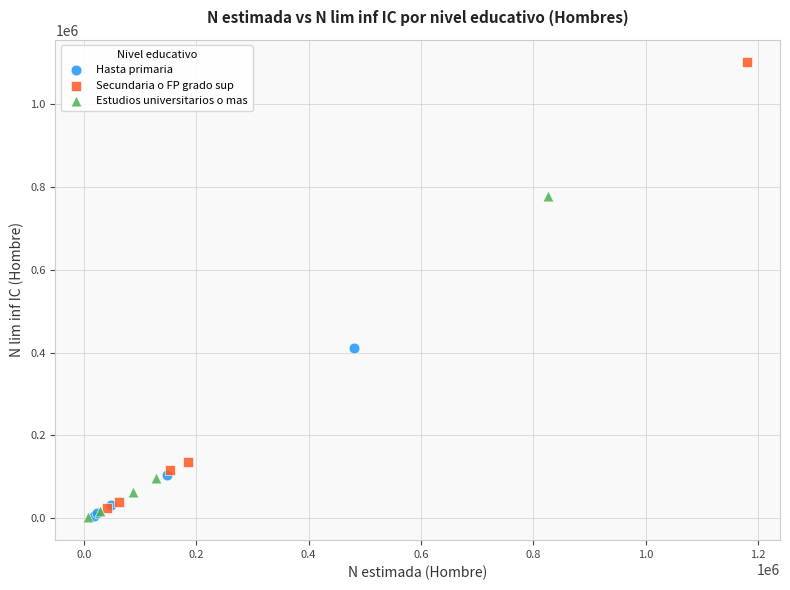

Which series has the largest Y range (max minus min)?

Secundaria o FP grado sup